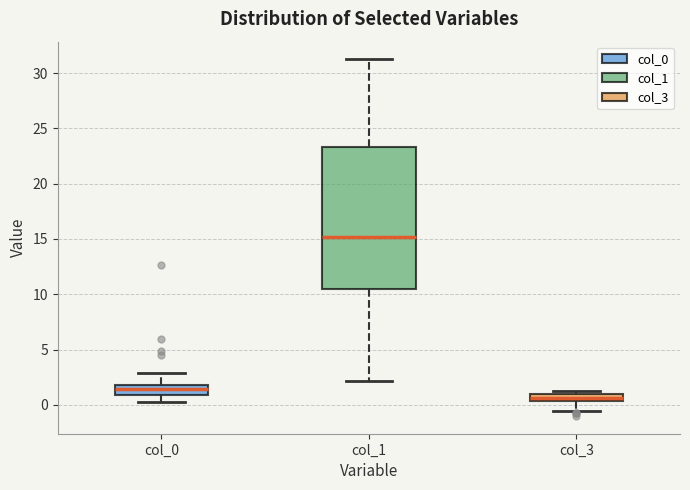

Which box has the lowest median line?

col_3